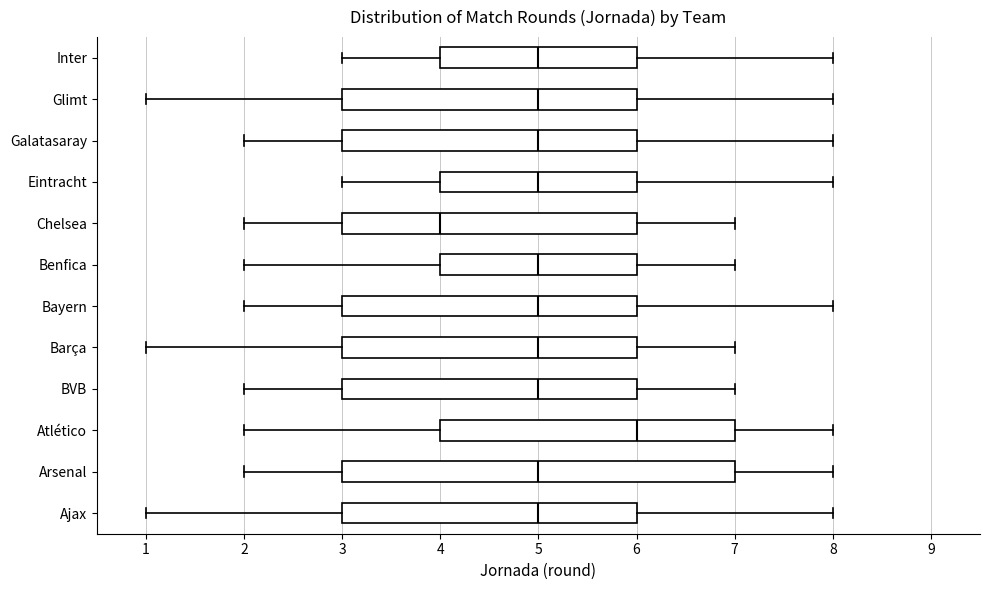

Where does the median line of the box for Barça sit on the x-axis? The values are not printed on the chart, so give them approximately, as read against the axis.

5